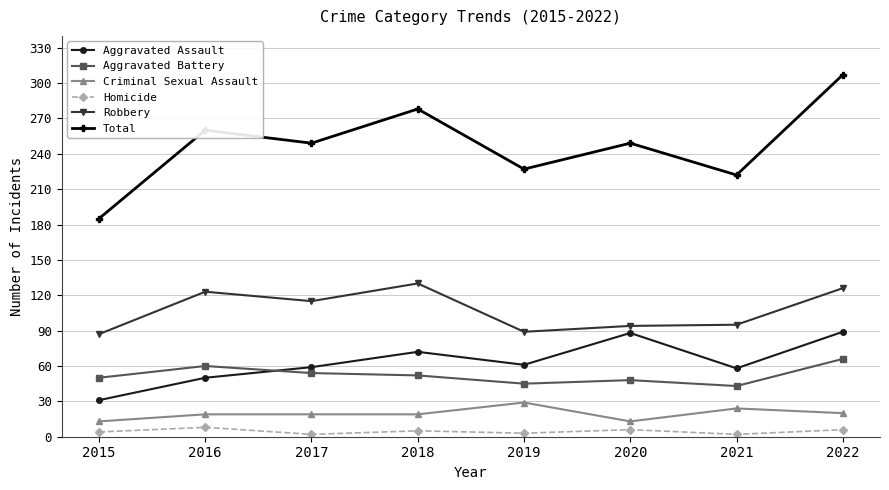

Which series has the widest spread of values?

Total